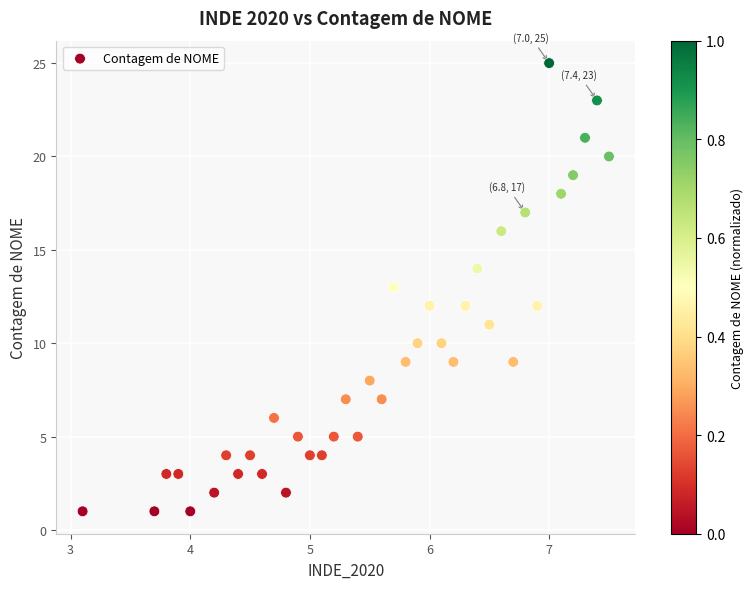

What is the range of Y values (max minus min)?

24